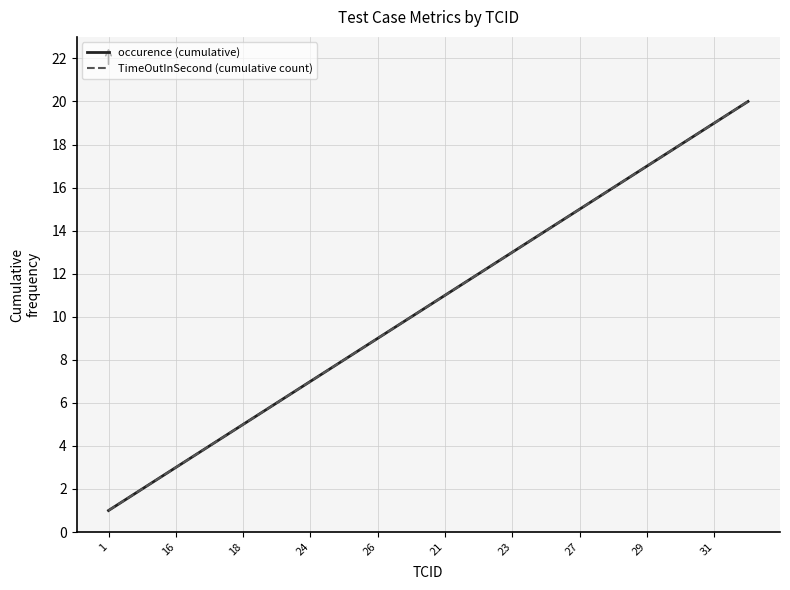

Does the chart display data point markers on the line(s)?

No